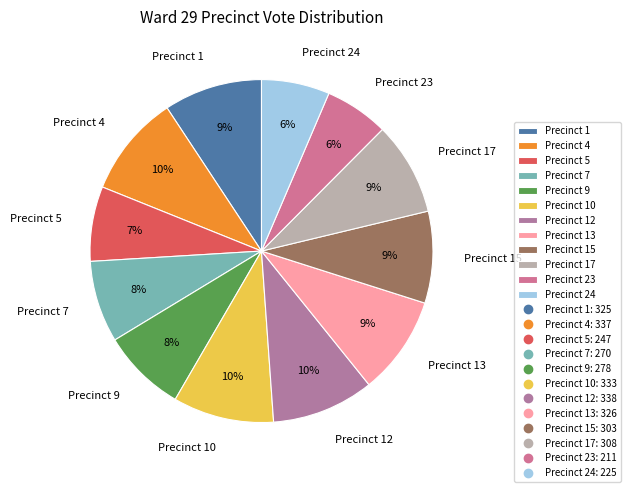

To the nearest percent, what portion does Precinct 24 represent?

6%